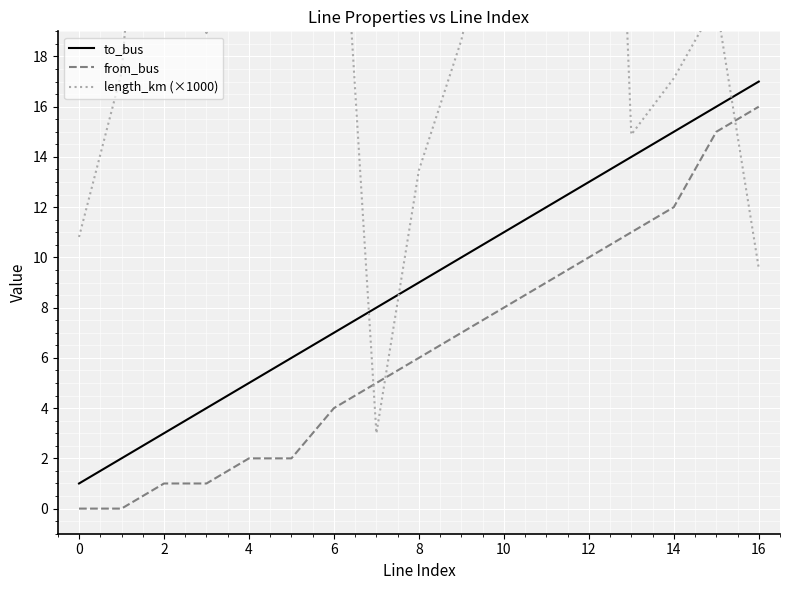

Which series has the largest total across all categories?

length_km (×1000)